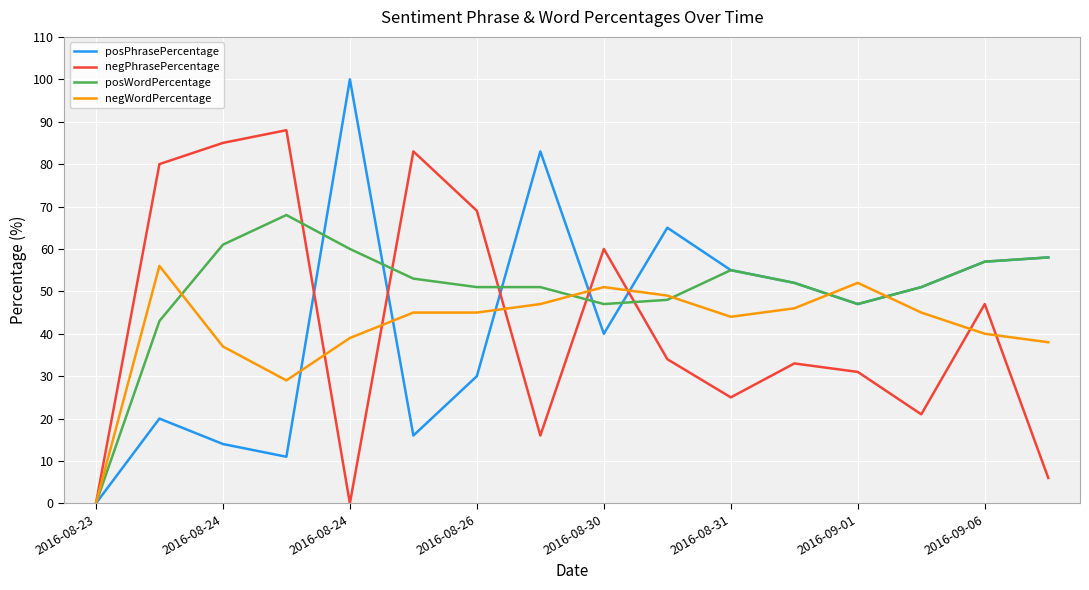

What is the maximum value shown in the chart?

100